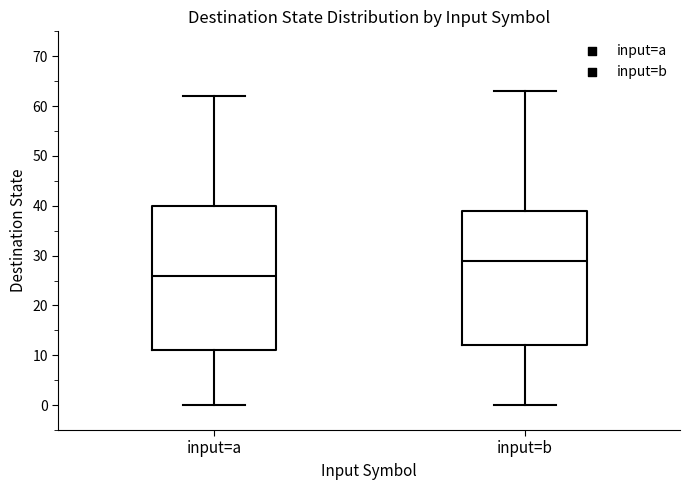

Which box is the tallest, from its lower edge to its upper edge?

input=a